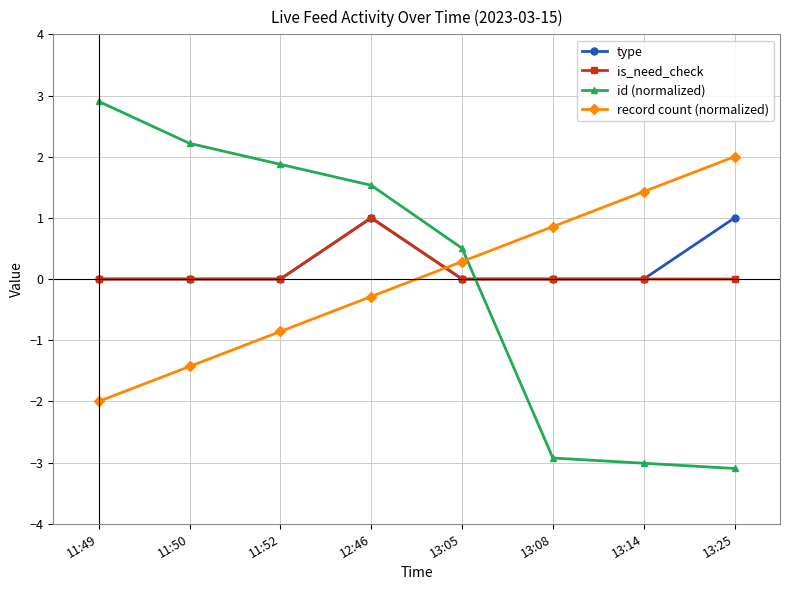

Rank the categories by record count (normalized) value from lowest to highest.

11:49, 11:50, 11:52, 12:46, 13:05, 13:08, 13:14, 13:25